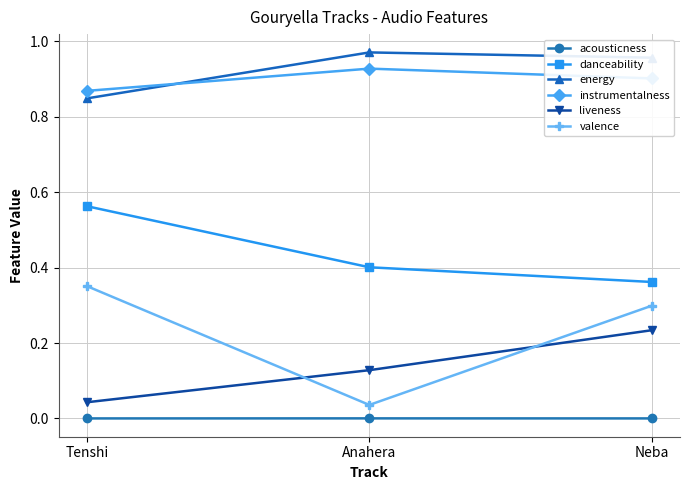

List the labels in order of energy value, largest first.

Anahera, Neba, Tenshi